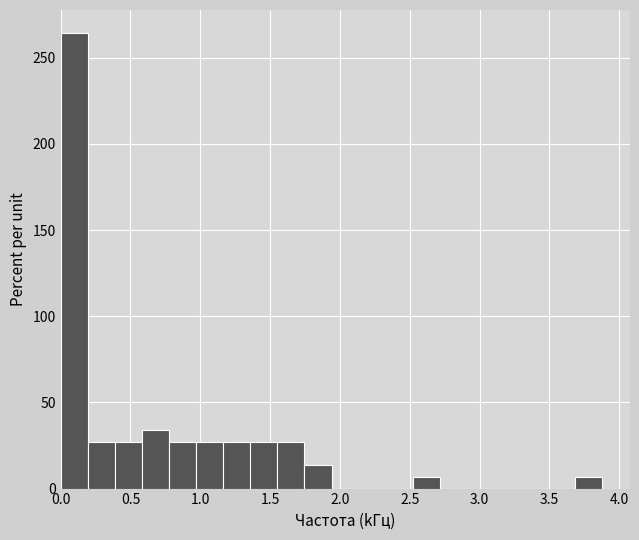

Around what value on the x-axis is the tallest bar? Give the approximate position of its centre, as read against the axis.

0.10